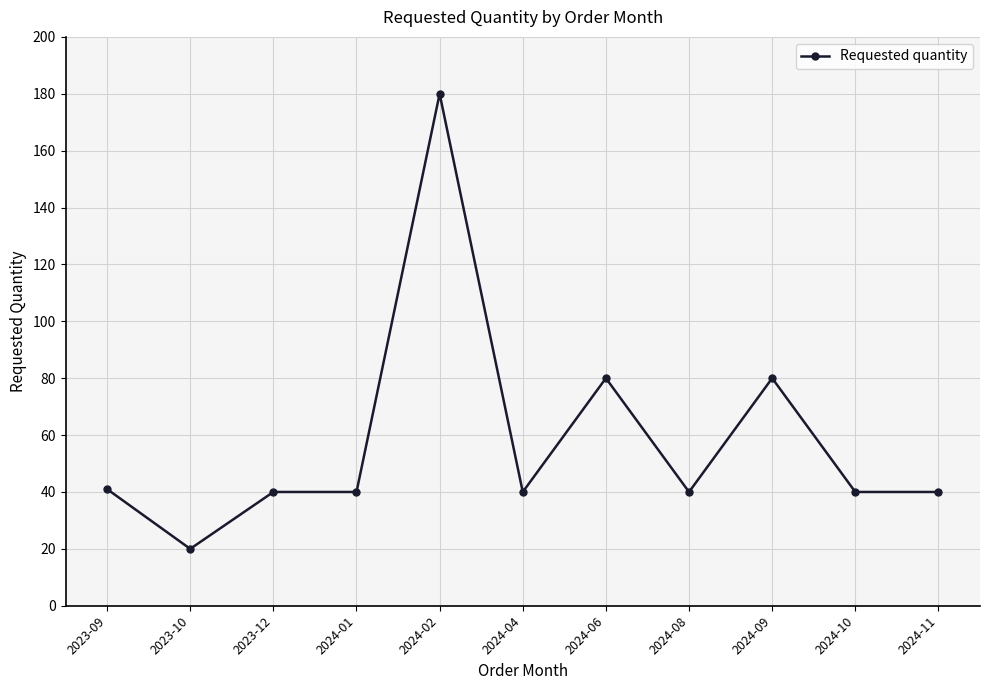

What is the average value?

58